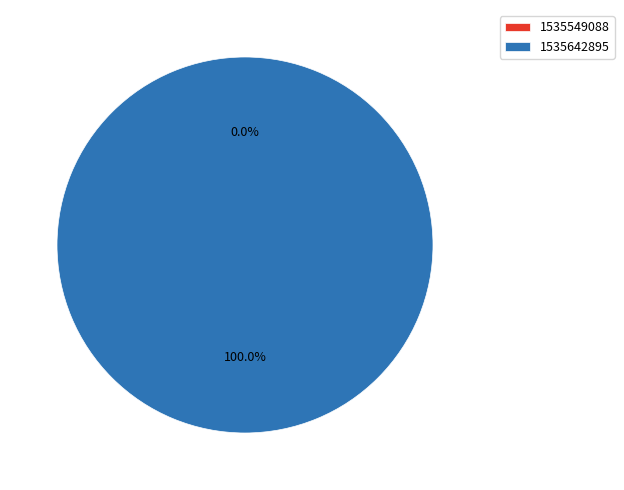

What percentage is NOT represented by 1535549088?

100.0%